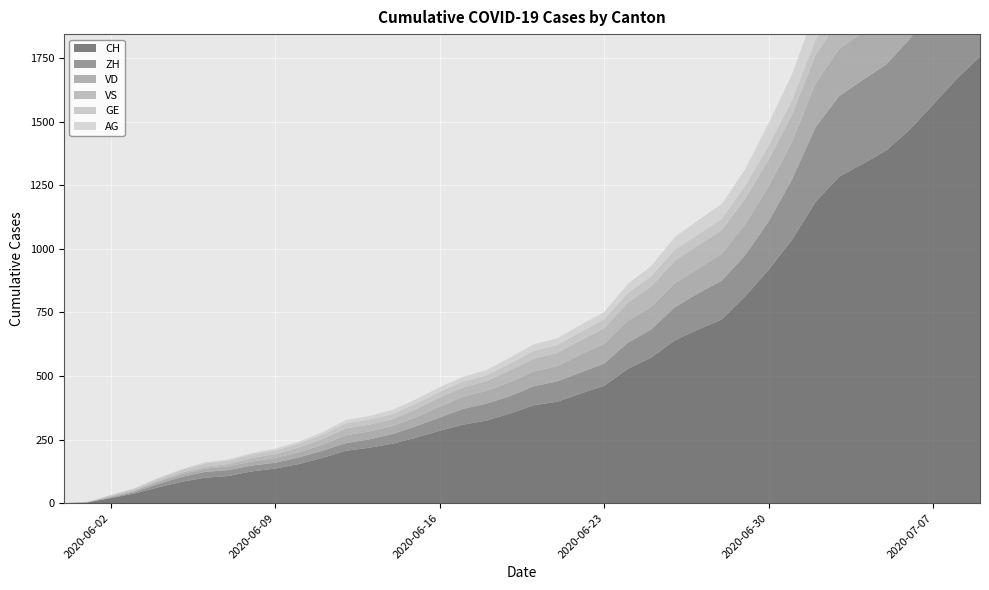

Reading left to right, extract all data points from this chart.

CH: 0	3	20	38	62	84	100	107	125	136	154	178	206	218	234	258	285	309	325	353	385	399	431	462	528	572	640	683	722	813	918	1036	1185	1284	1334	1387	1468	1567	1668	1757
ZH: 0	0	2	5	13	19	23	23	23	23	26	28	30	33	38	45	52	62	67	68	75	80	83	87	103	111	130	142	153	162	190	238	294	317	330	338	357	382	405	424
VD: 0	0	4	6	9	11	13	15	16	19	20	24	31	31	32	35	43	48	50	56	58	60	71	77	86	89	95	97	105	121	138	147	172	185	188	195	208	224	240	252
VS: 0	1	2	2	4	6	7	9	14	15	19	23	27	27	27	32	36	37	38	46	50	52	56	62	72	80	88	92	93	101	105	108	112	116	118	120	123	126	126	128
GE: 0	1	4	6	8	10	13	13	14	14	16	16	20	20	20	22	22	23	23	27	31	31	32	36	38	40	43	43	44	51	55	56	61	63	66	68	75	79	83	91
AG: 0	0	0	1	3	3	5	5	5	7	7	10	13	14	16	17	18	18	21	23	26	26	28	28	35	40	50	55	59	65	88	103	116	120	123	125	132	140	147	153